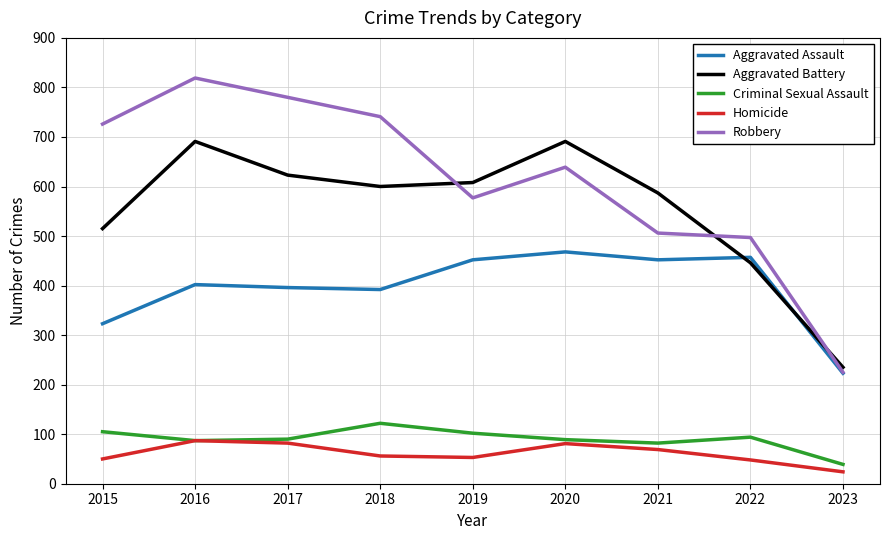

Which series has the largest range (max minus min)?

Robbery